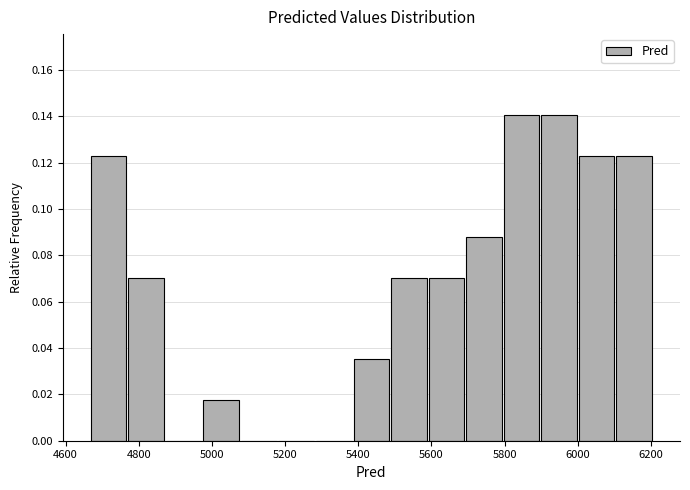

Reading left to right, list every bar in this chart as the range it spans on the x-axis followed by its height. Neither the bar edges nor the heights are printed on the chart, so give them approximately, as read against the axes.

4660 to 4780: 0.122
4780 to 4880: 0.070
4880 to 4980: 0
4980 to 5080: 0.018
5080 to 5180: 0
5180 to 5280: 0
5280 to 5380: 0
5380 to 5480: 0.036
5480 to 5600: 0.070
5600 to 5700: 0.070
5700 to 5800: 0.088
5800 to 5900: 0.140
5900 to 6000: 0.140
6000 to 6100: 0.122
6100 to 6200: 0.122